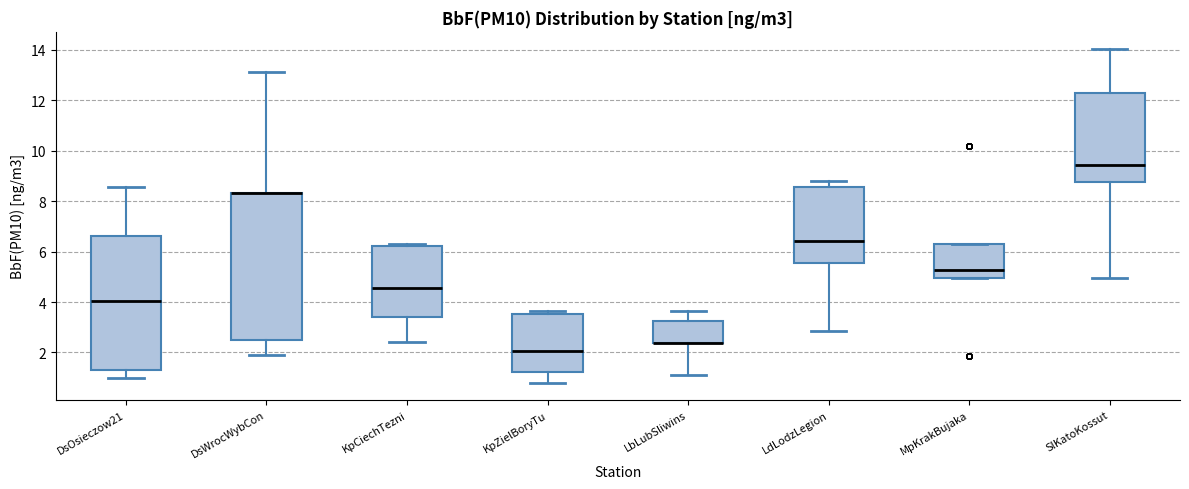

Where is the lower edge of the box for LbLubSliwins on the y-axis? The values are not printed on the chart, so give them approximately, as read against the axis.

2.4